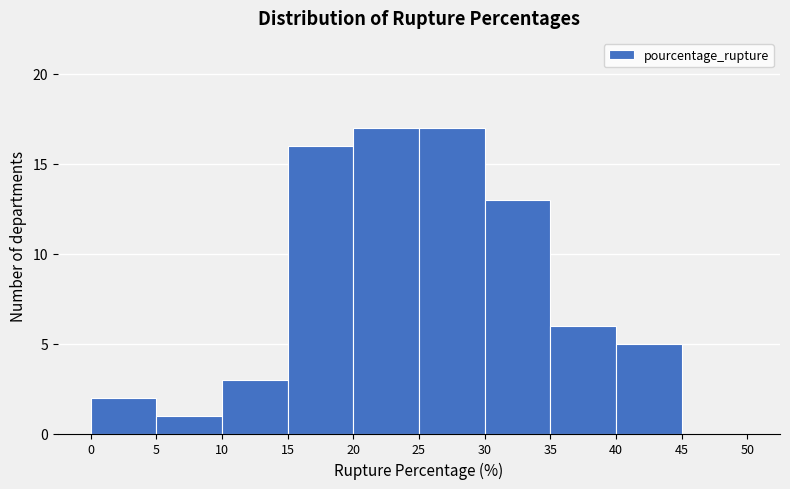

Reading left to right, list every bar in this chart as the range it spans on the x-axis followed by its height. The values are not printed on the chart, so give them approximately, as read against the axis.

0 to 5: 2
5 to 10: 1
10 to 15: 3
15 to 20: 16
20 to 25: 17
25 to 30: 17
30 to 35: 13
35 to 40: 6
40 to 45: 5
45 to 50: 0